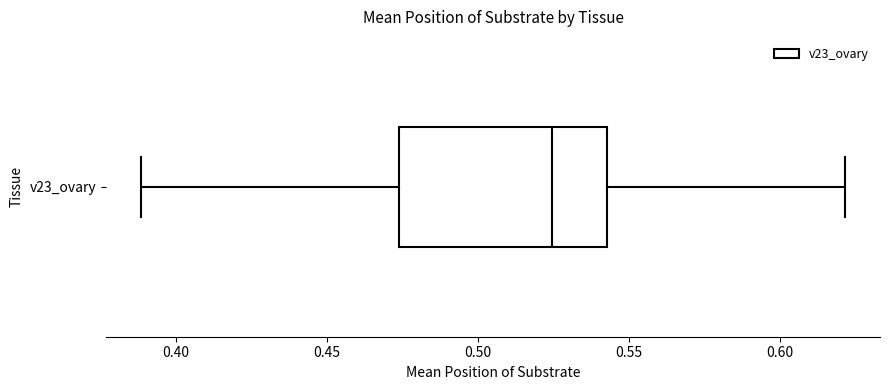

Read this box plot against the x-axis: the position of the median line, the range covered by the box, and the ends of both whiskers. The values are not printed on the chart, so give them approximately, as read against the axis.

median 0.525, box 0.475 to 0.545, whiskers 0.390 to 0.620